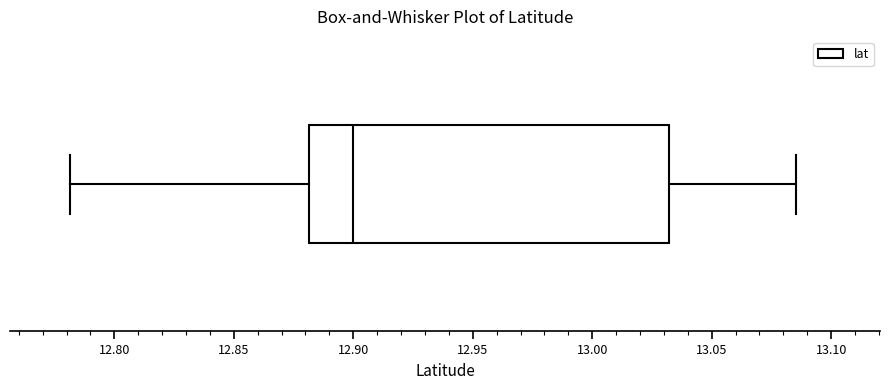

Where does the median line of the box sit on the x-axis? The values are not printed on the chart, so give them approximately, as read against the axis.

12.900